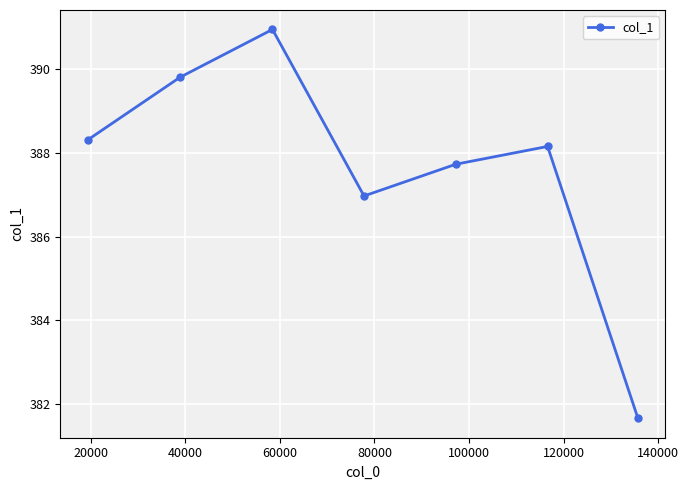

What is the value of the 1st point from the left?

388.3